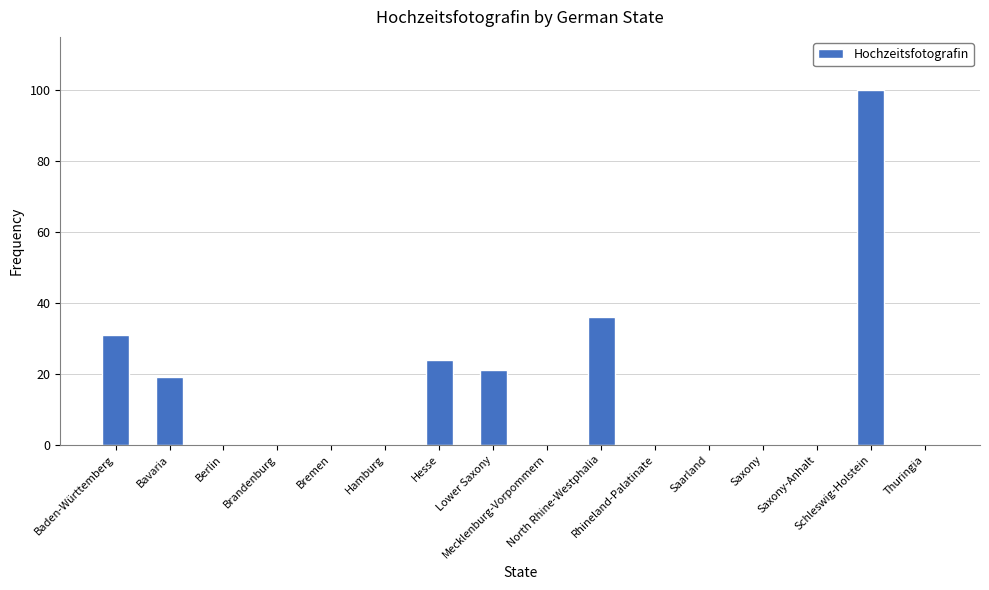

Are the bars horizontal?

No